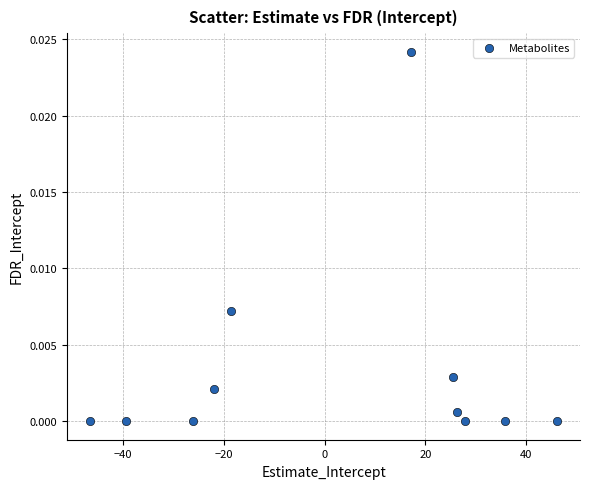

What is the average X value?

2.4